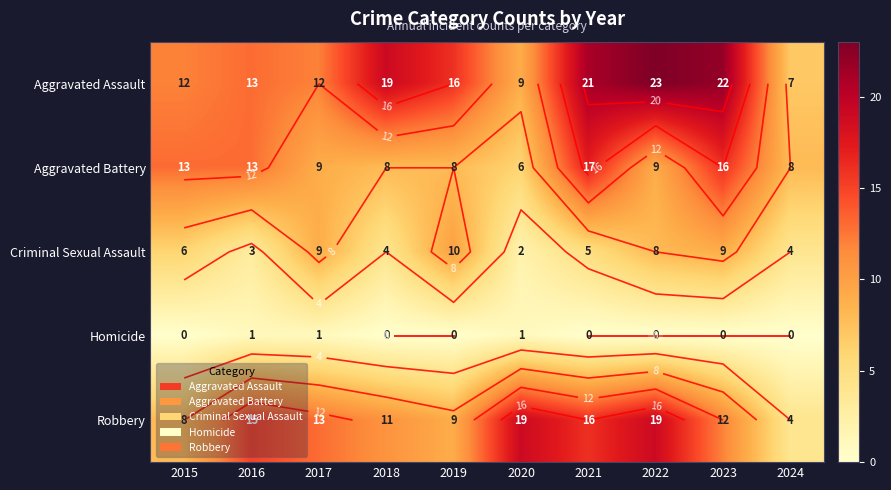

Where does the Criminal Sexual Assault series first go above 6?

2017